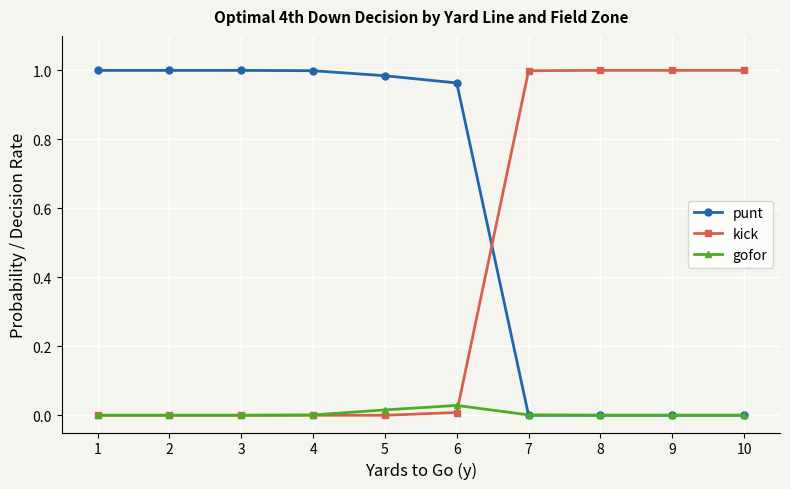

Is it true that gofor equals 0.0 at 3?

True